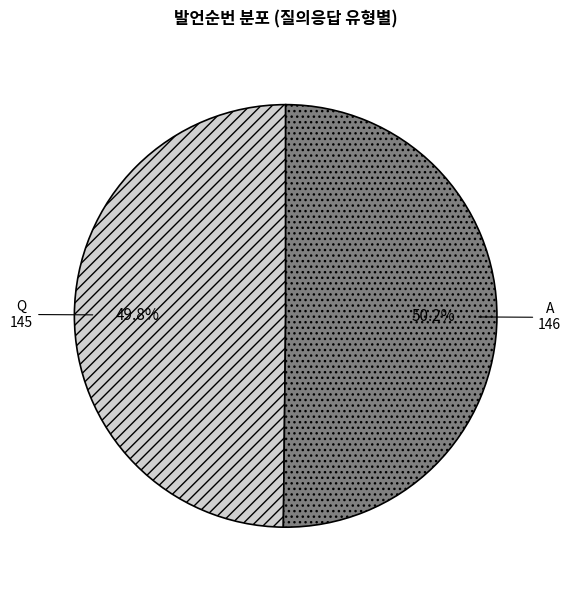

What percentage is the Q slice, to the nearest percent?

50%